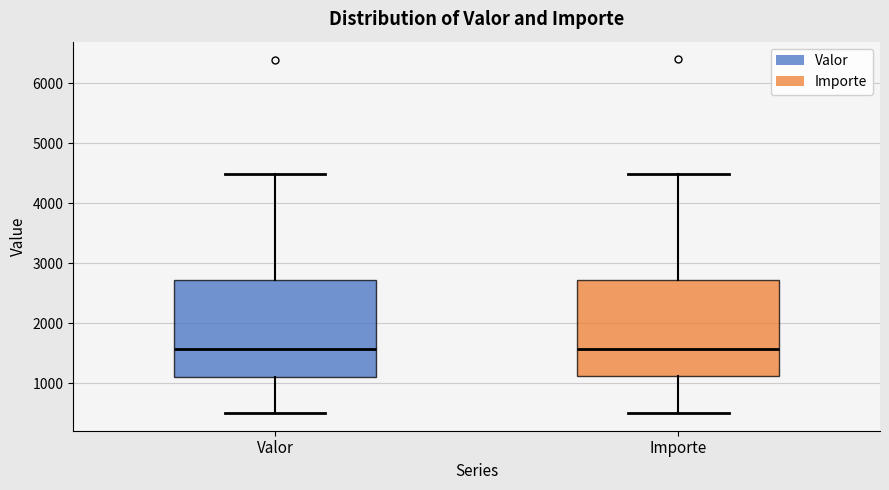

Reading left to right, read every box against the y-axis: the position of its median line, the range the box covers, and the ends of its whiskers. The values are not printed on the chart, so give them approximately, as read against the axis.

Valor: median 1600, box 1100 to 2700, whiskers 500 to 4500
Importe: median 1600, box 1100 to 2700, whiskers 500 to 4500